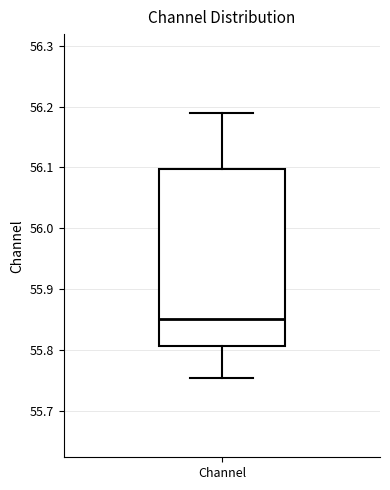

Read this box plot against the y-axis: the position of the median line, the range covered by the box, and the ends of both whiskers. The values are not printed on the chart, so give them approximately, as read against the axis.

median 55.85, box 55.81 to 56.10, whiskers 55.75 to 56.19